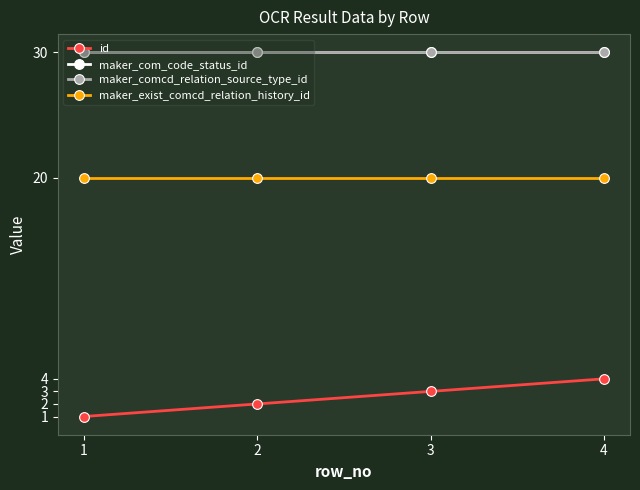

How many lines are shown in the chart?

4